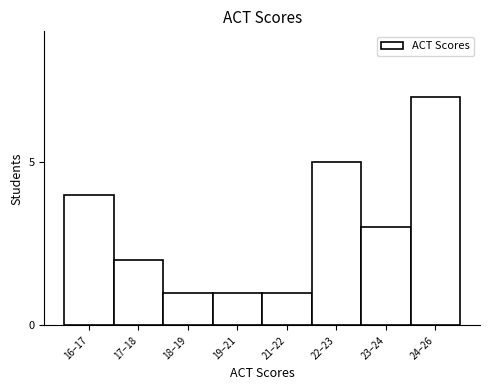

Reading right to left, extract all data points from this chart.

7	3	5	1	1	1	2	4